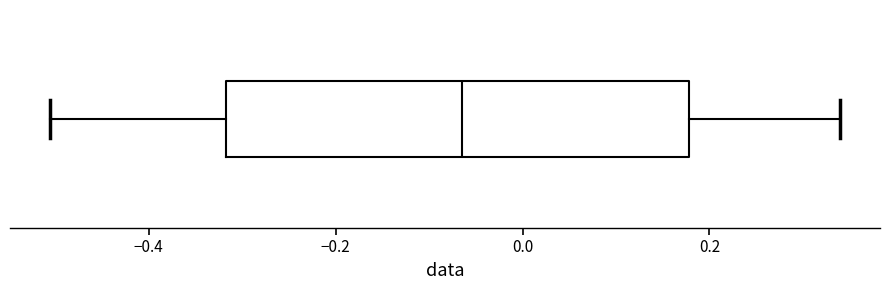

Where does the median line of the box sit on the x-axis? The values are not printed on the chart, so give them approximately, as read against the axis.

-0.06